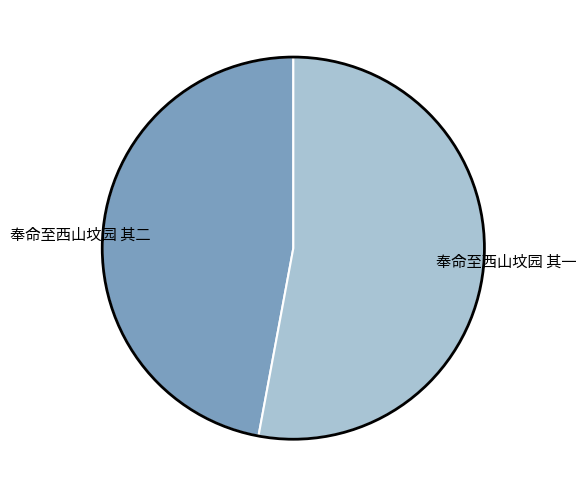

True or false: 奉命至西山坟园 其二 accounts for 47% of the total.

True